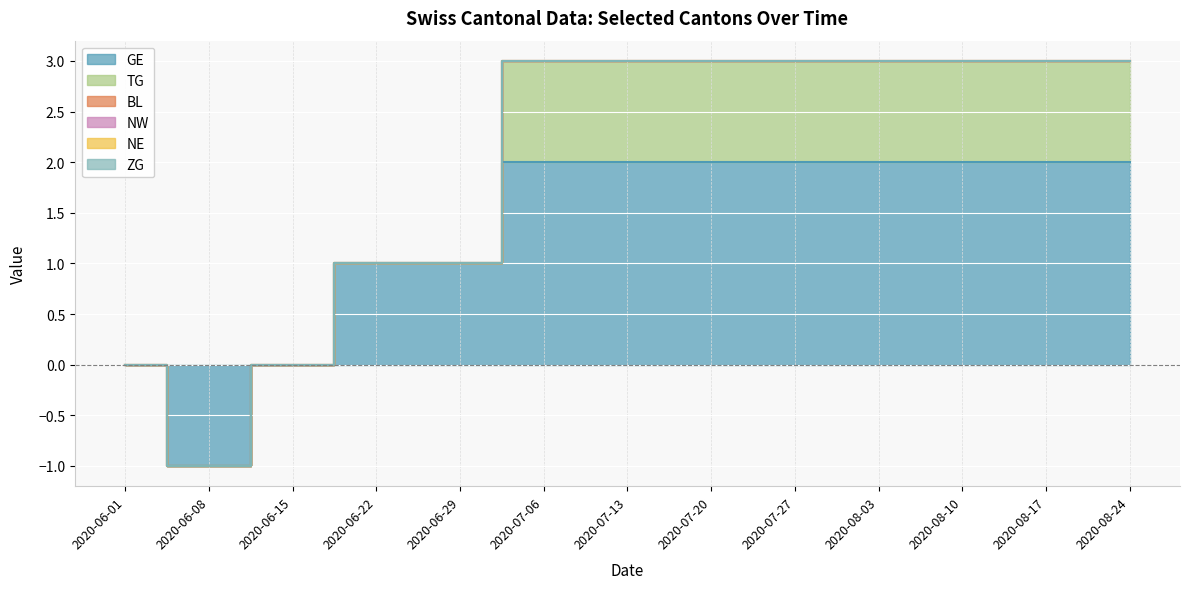

What is the spread (max minus min) of values at 2020-06-29?

1